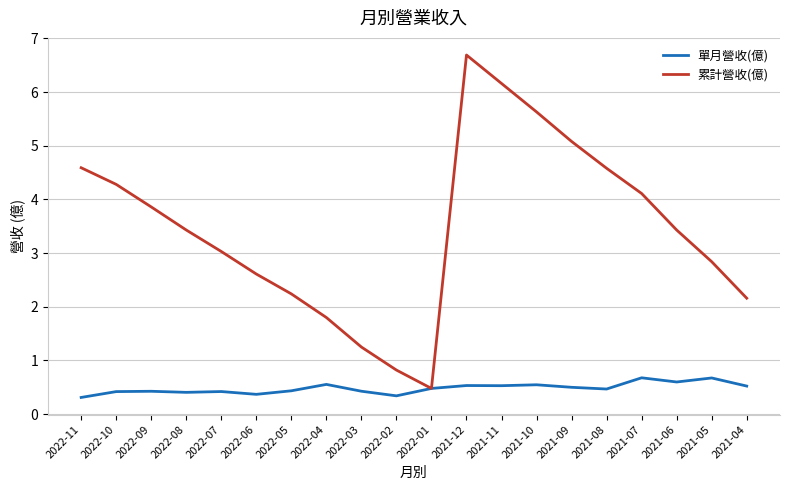

What is the difference between the highest and lowest values at 2022-10?

3.9